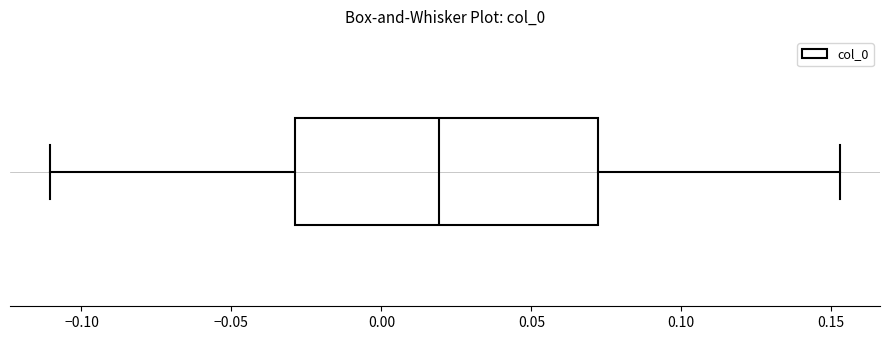

Where is the right edge of the box on the x-axis? The values are not printed on the chart, so give them approximately, as read against the axis.

0.070